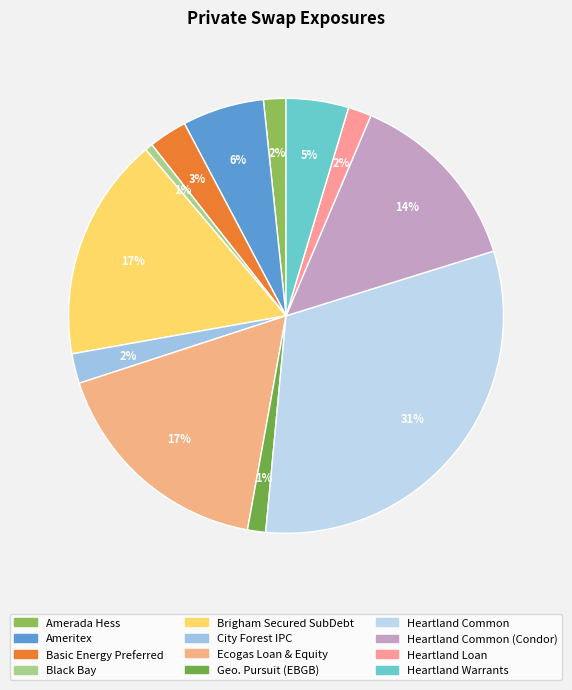

What is the change in value from Ecogas Loan & Equity to Heartland Warrants?

-9391298